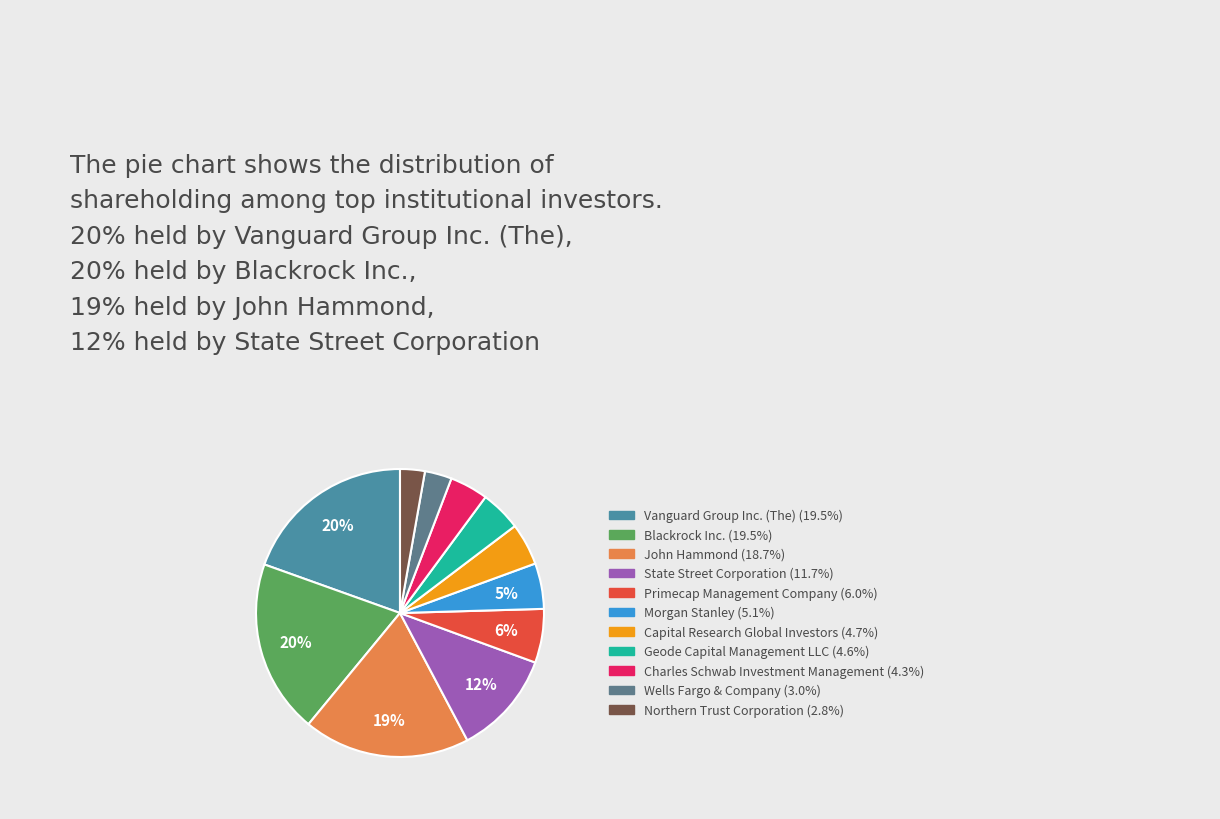

Rank the categories by value from lowest to highest.

Northern Trust Corporation, Wells Fargo & Company, Charles Schwab Investment Management, Geode Capital Management LLC, Capital Research Global Investors, Morgan Stanley, Primecap Management Company, State Street Corporation, John Hammond, Blackrock Inc., Vanguard Group Inc. (The)